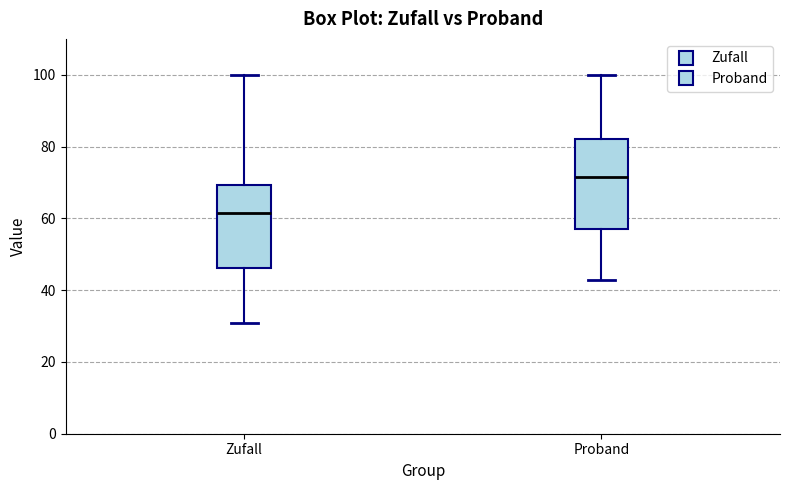

Reading left to right, transcribe this box plot: for each box, give where its median line is, the range the box spans, and where its two whiskers end, as read against the y-axis. The values are not printed on the chart, so give them approximately, as read against the axis.

Zufall: median 62, box 46 to 70, whiskers 30 to 100
Proband: median 72, box 58 to 82, whiskers 42 to 100